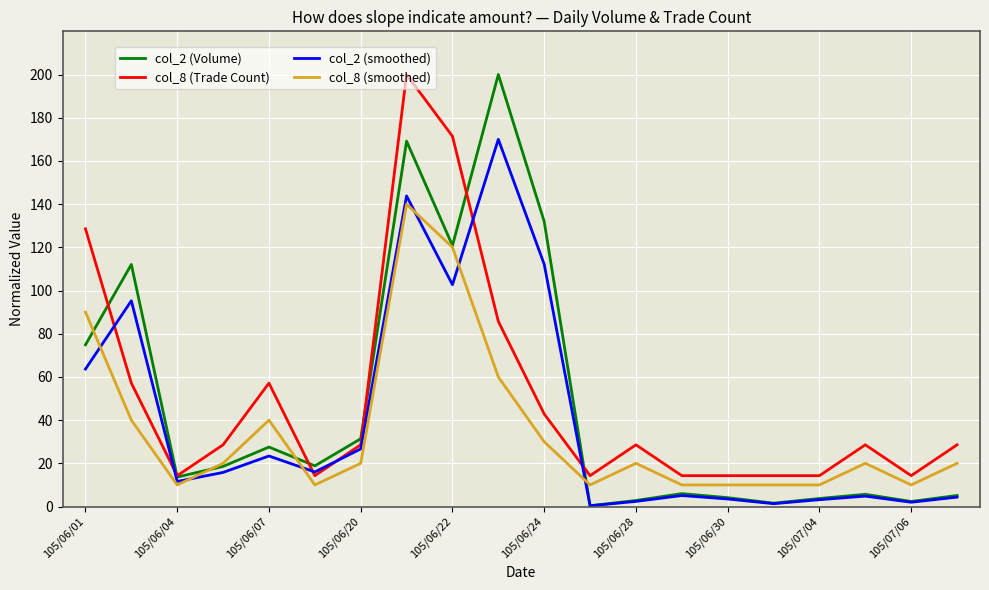

Which series has the largest range (max minus min)?

col_2 (Volume)